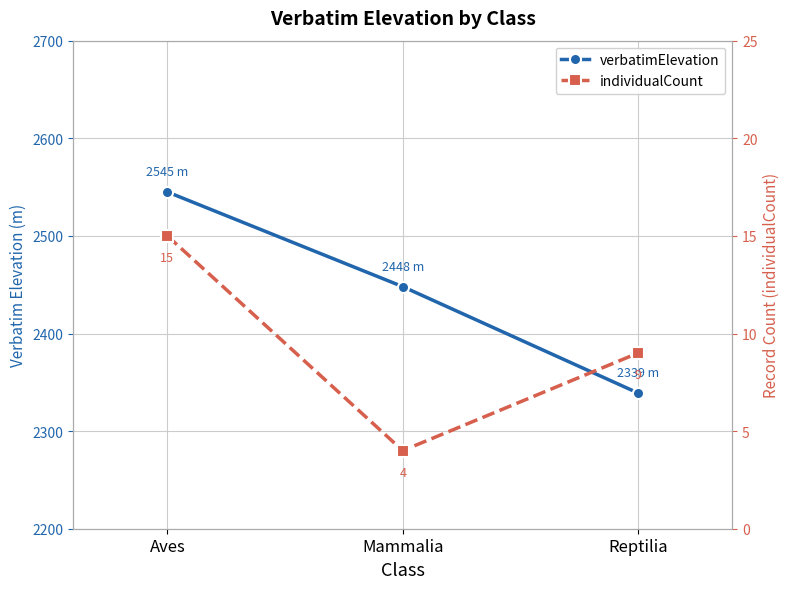

Rank the series at Mammalia from highest to lowest value.

verbatimElevation, individualCount